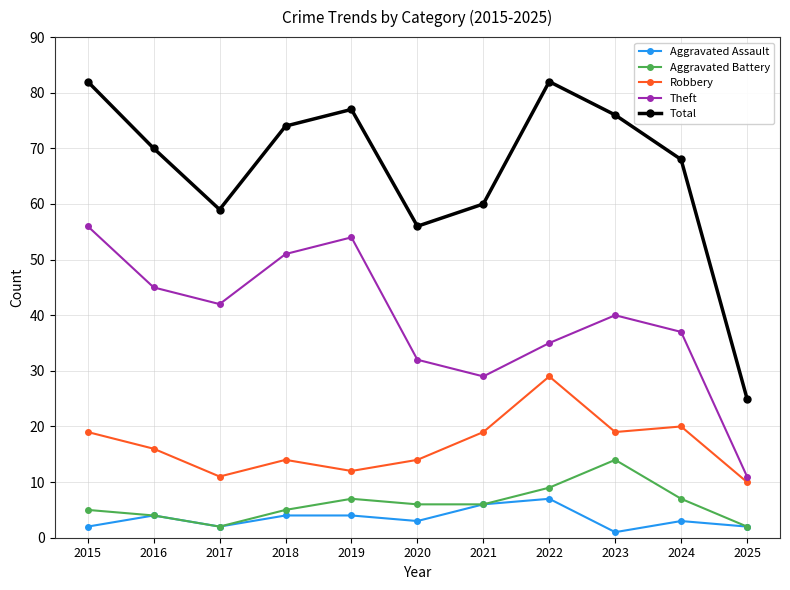

What are all the series names shown in the legend?

Aggravated Assault, Aggravated Battery, Robbery, Theft, Total